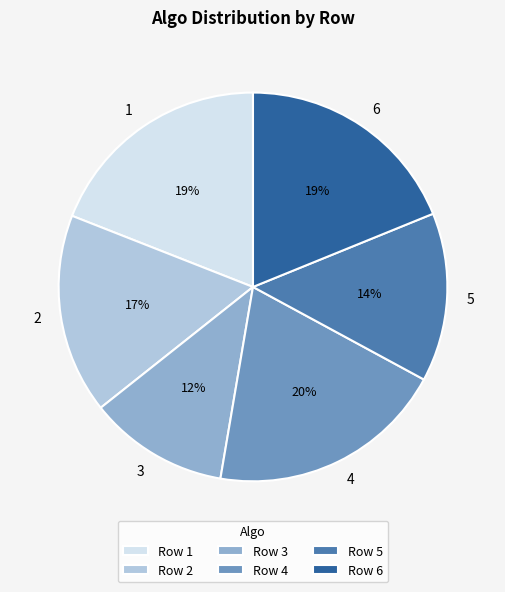

To the nearest percent, what portion does 4 represent?

20%